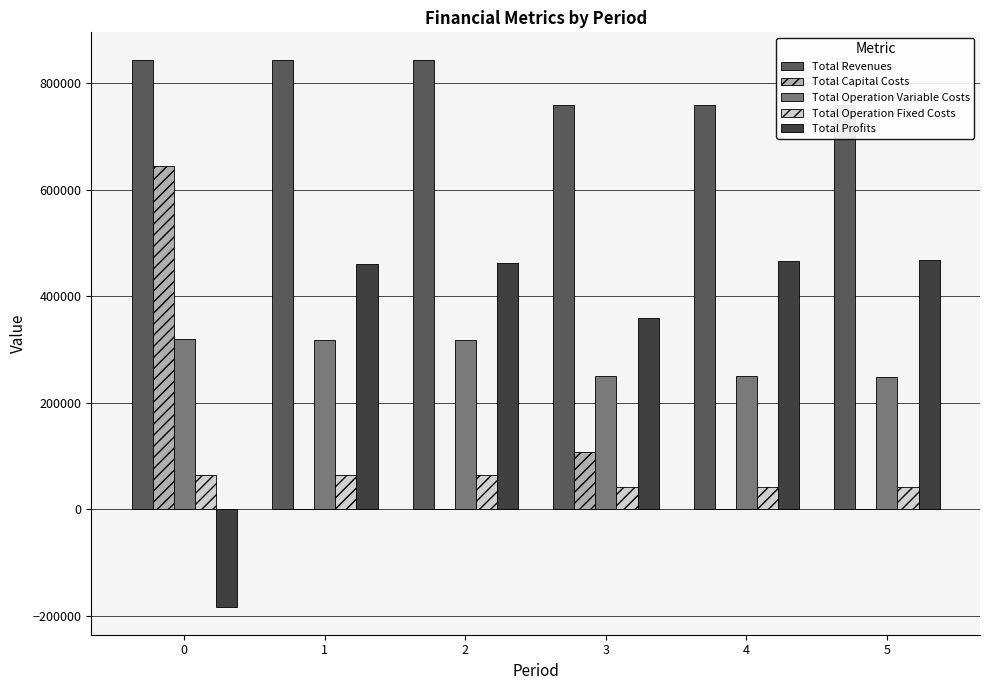

What is the maximum value for Total Profits?

467598.4